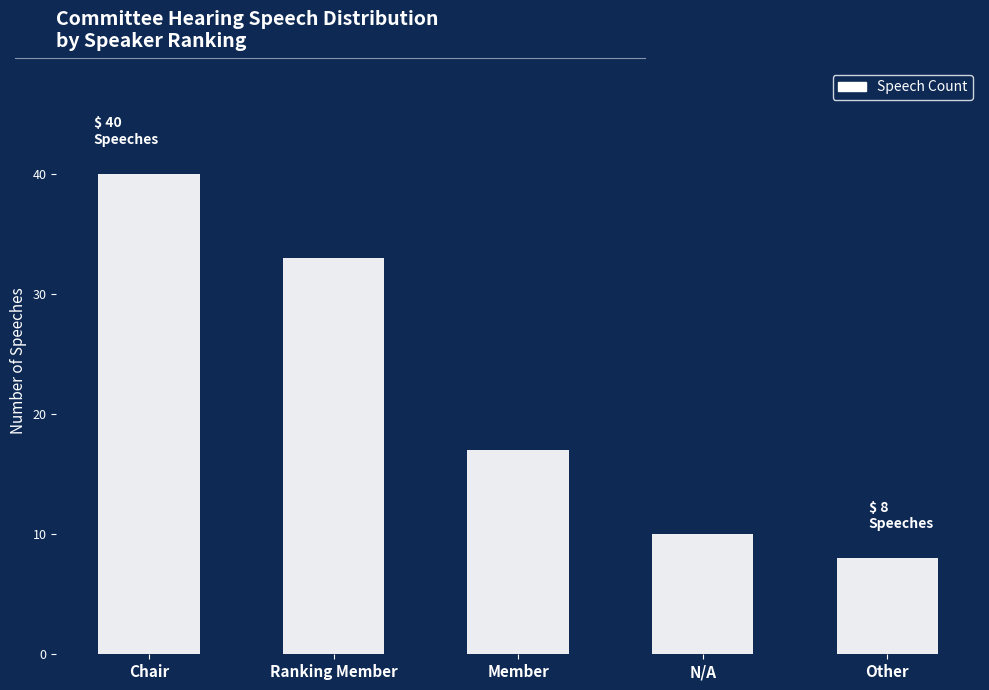

What is the greatest value displayed?

40